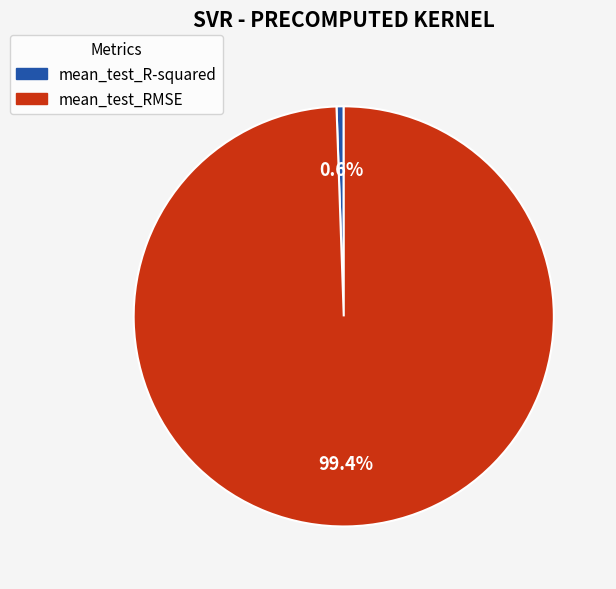

To the nearest percent, what is the difference between the largest and smallest slice percentages?

99%